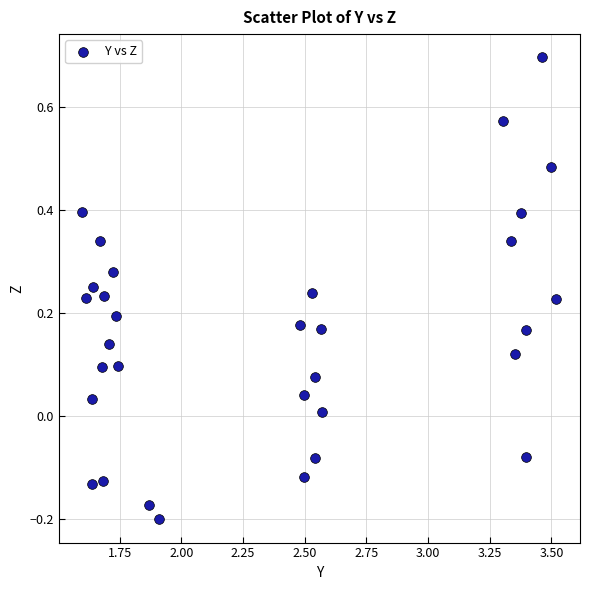

What is the range of X values (max minus min)?

1.9